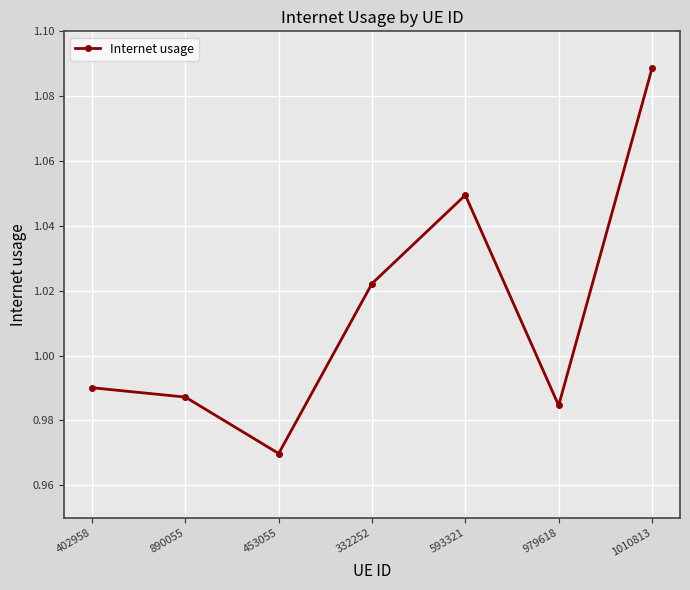

What is the sum of all values?

7.1